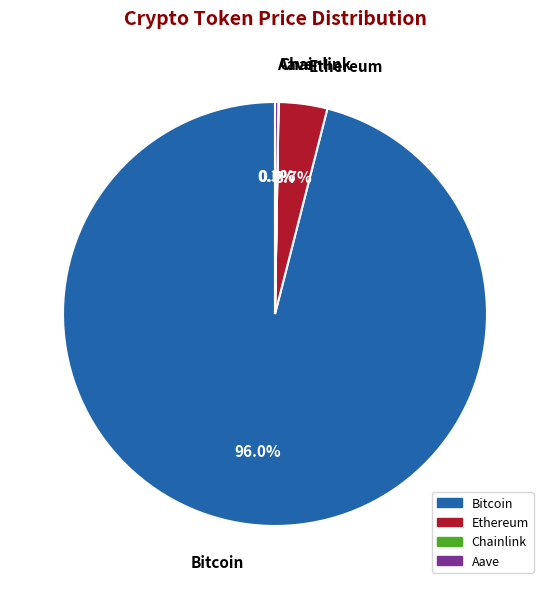

What portion of the pie excludes Ethereum?

96.3%